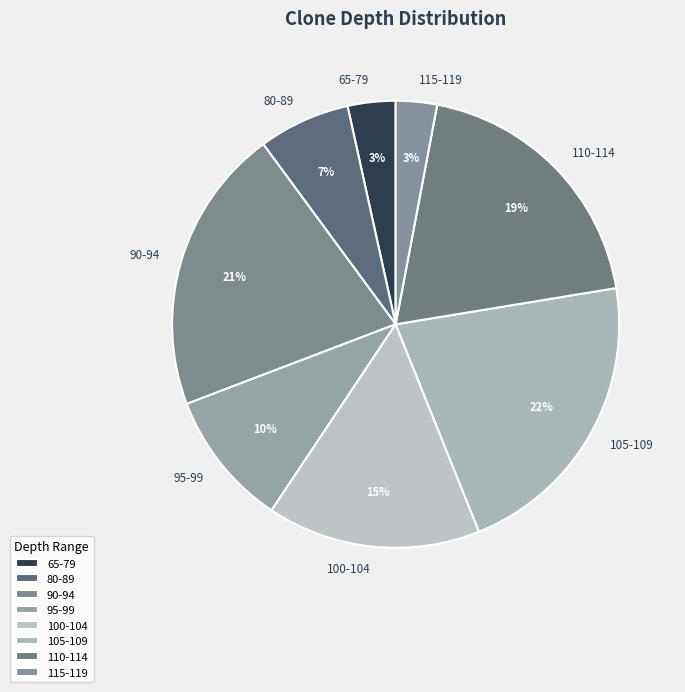

How many segments does this pie chart have?

8